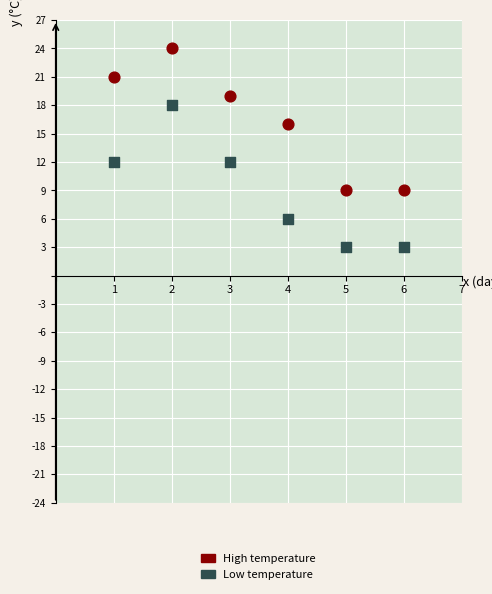

Across all data points, what is the average Y value?

13